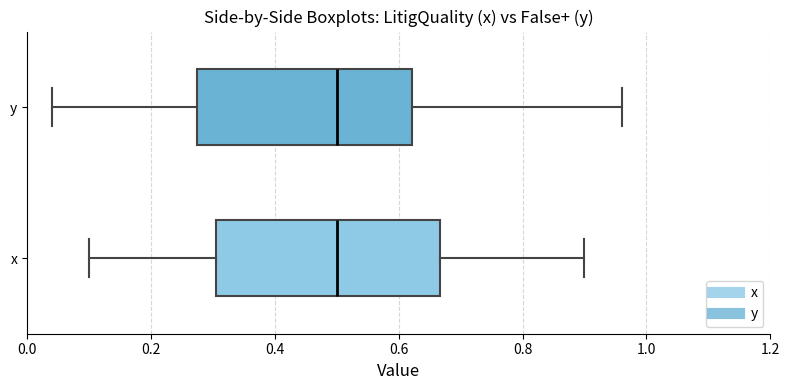

Reading bottom to top, read every box against the x-axis: the position of its median line, the range the box covers, and the ends of its whiskers. The values are not printed on the chart, so give them approximately, as read against the axis.

x: median 0.50, box 0.30 to 0.66, whiskers 0.10 to 0.90
y: median 0.50, box 0.28 to 0.62, whiskers 0.04 to 0.96